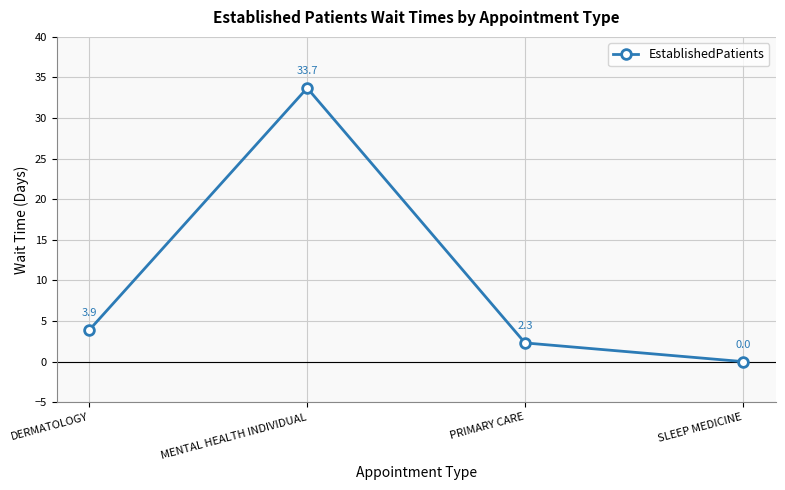

What is the maximum value shown in the chart?

33.7